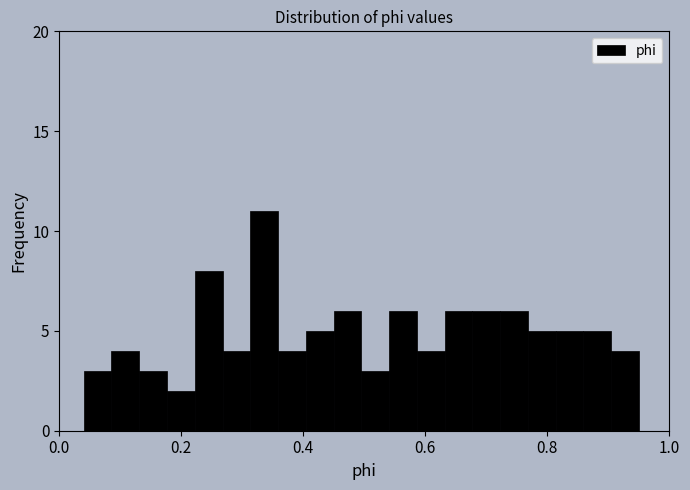

Read against the x-axis, roughly where is the centre of the tallest bar?

0.34